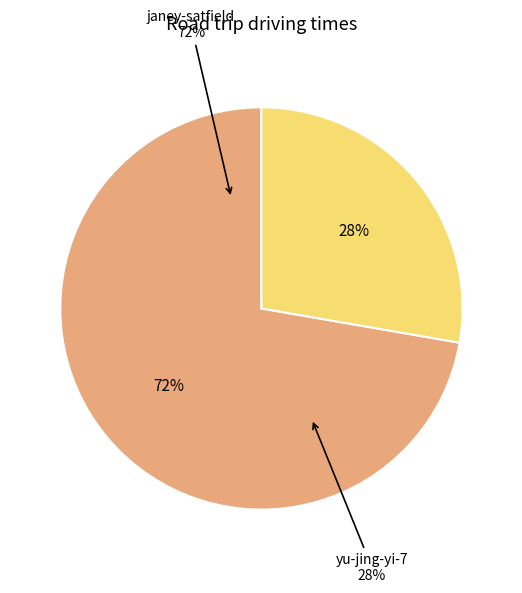

Which slice is the smallest?

yu-jing-yi-7